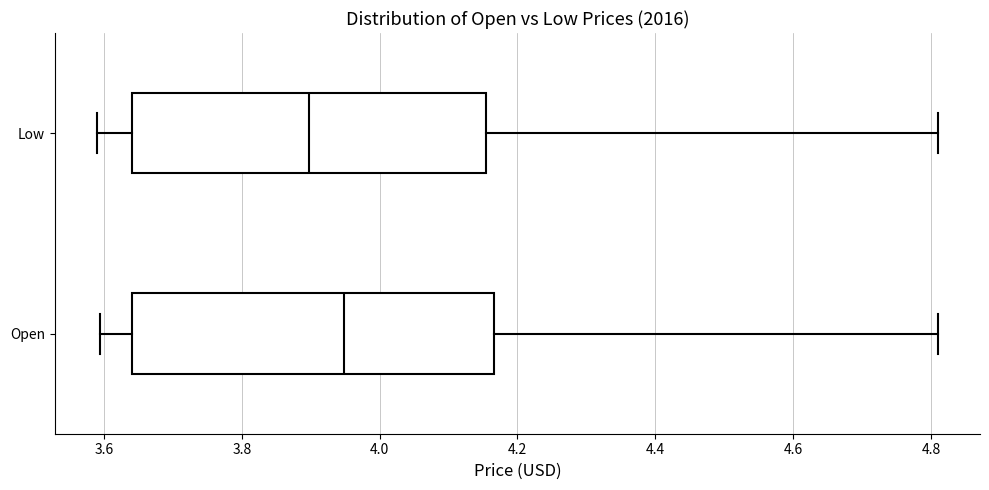

Reading bottom to top, transcribe this box plot: for each box, give where its median line is, the range the box spans, and where its two whiskers end, as read against the x-axis. The values are not printed on the chart, so give them approximately, as read against the axis.

Open: median 3.94, box 3.64 to 4.16, whiskers 3.60 to 4.82
Low: median 3.90, box 3.64 to 4.16, whiskers 3.58 to 4.82